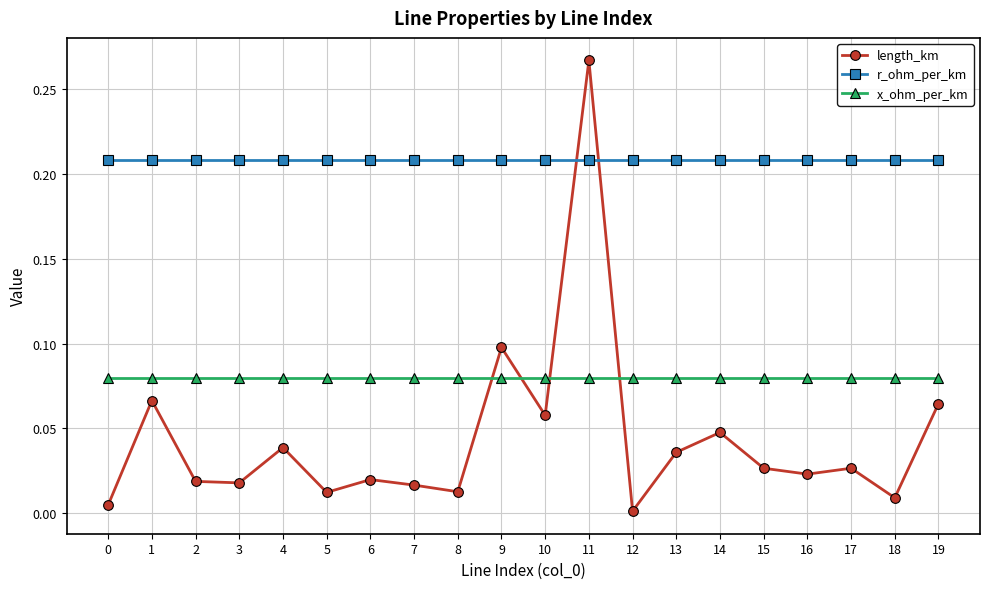

Does the chart have visible grid lines?

Yes